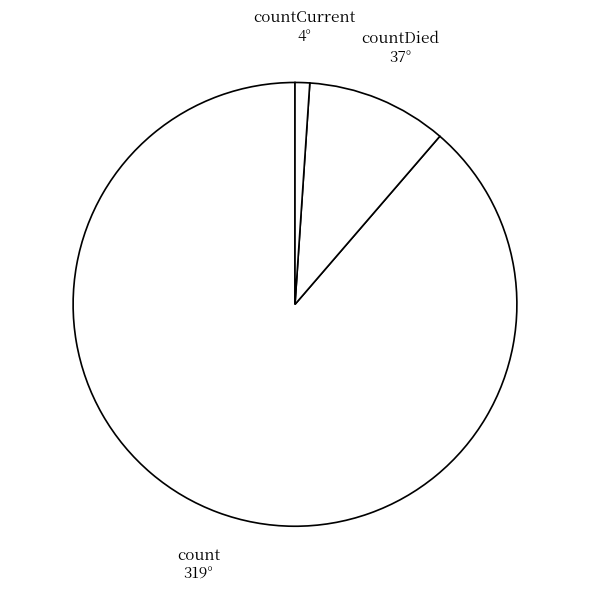

What is the smallest slice in the pie chart?

countCurrent